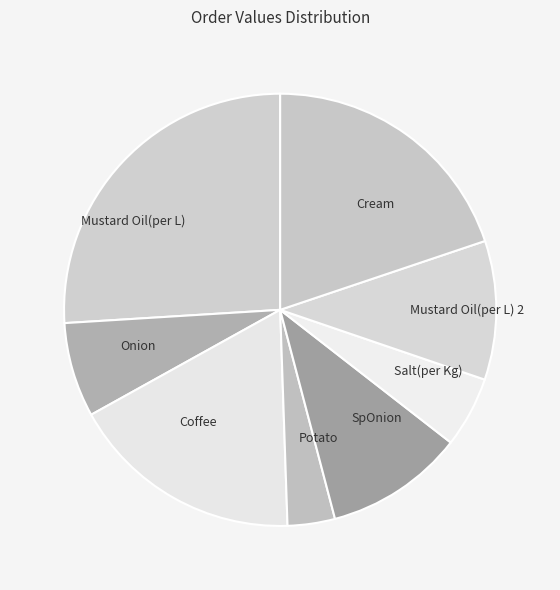

Approximately how many times larger is the value at Salt(per Kg) compared to SpOnion?

0.5